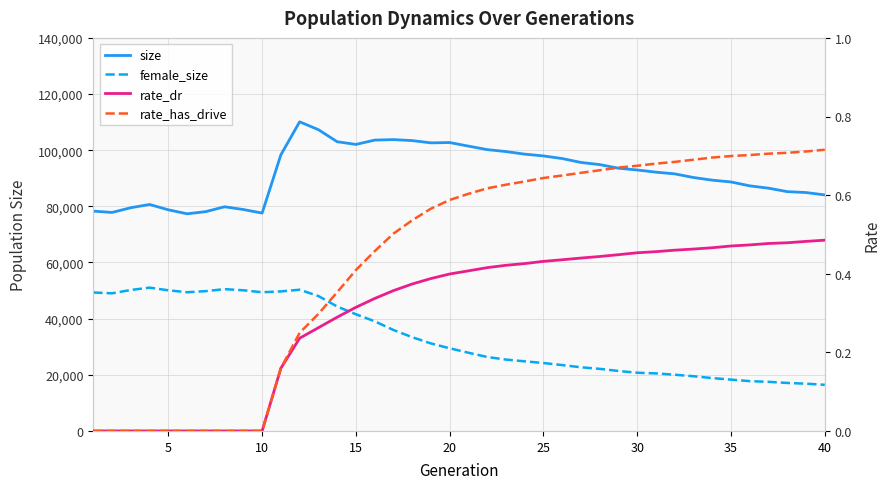

What is the spread (max minus min) of values at 15?

80664.0